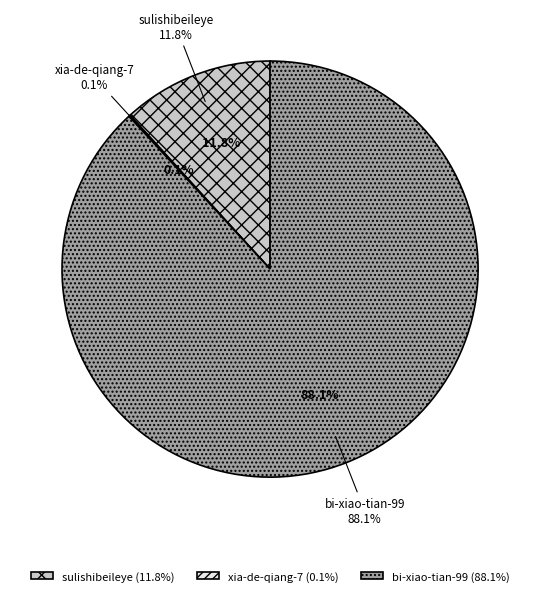

Which category accounts for the majority?

bi-xiao-tian-99